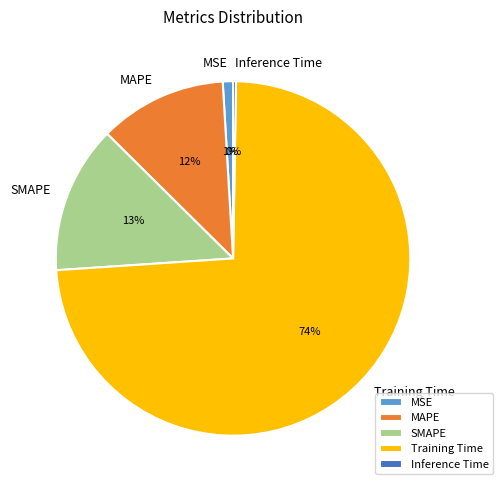

Which category has the biggest portion of the pie?

Training Time